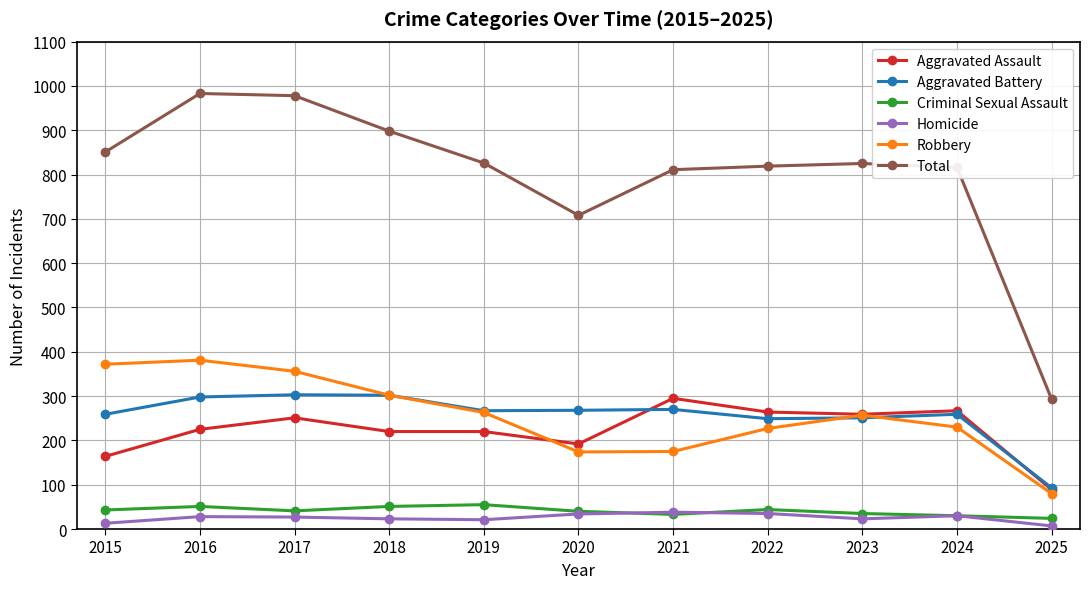

What is the difference between the second highest and minimum values in the Aggravated Battery series?

209